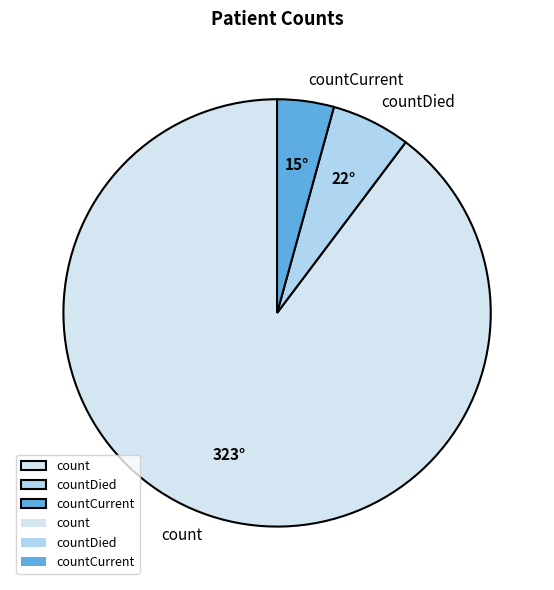

Which slice is the smallest?

countCurrent